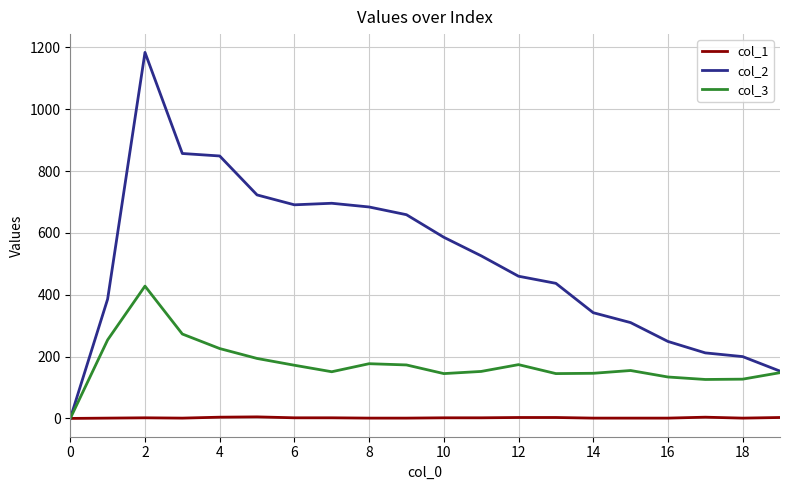

Rank the series by their average value, from lowest to highest.

col_1, col_3, col_2